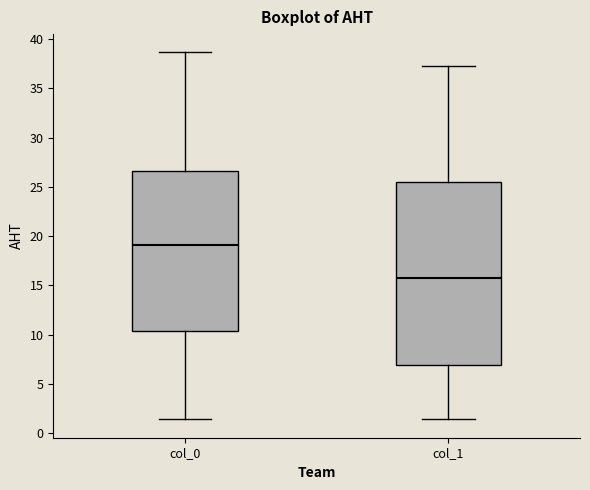

Which box is the tallest, from its lower edge to its upper edge?

col_1